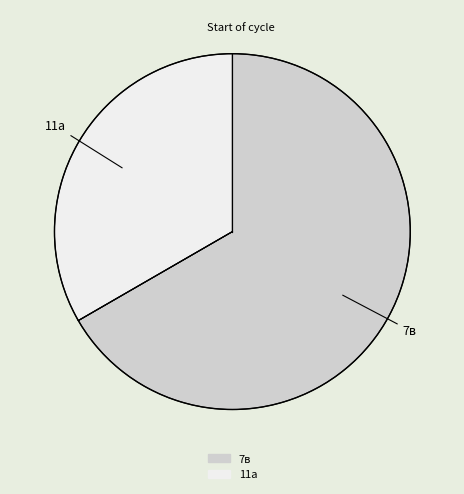

How many slices are in this pie chart?

2